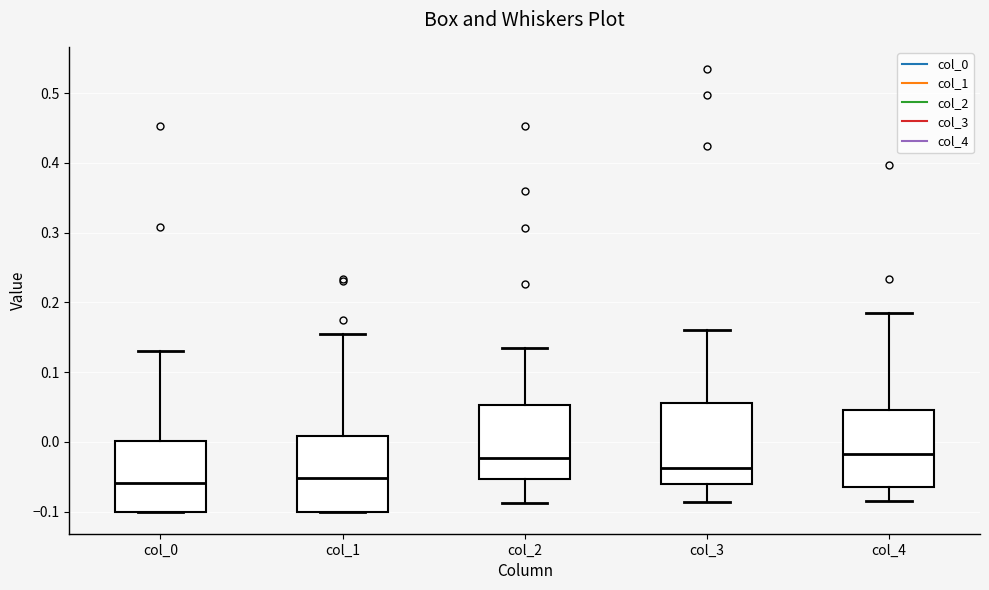

Reading left to right, read every box against the y-axis: the position of its median line, the range the box covers, and the ends of its whiskers. The values are not printed on the chart, so give them approximately, as read against the axis.

col_0: median -0.06, box -0.10 to 0.00, whiskers -0.10 to 0.13
col_1: median -0.05, box -0.10 to 0.01, whiskers -0.10 to 0.15
col_2: median -0.02, box -0.05 to 0.05, whiskers -0.09 to 0.13
col_3: median -0.04, box -0.06 to 0.06, whiskers -0.09 to 0.16
col_4: median -0.02, box -0.06 to 0.05, whiskers -0.09 to 0.18